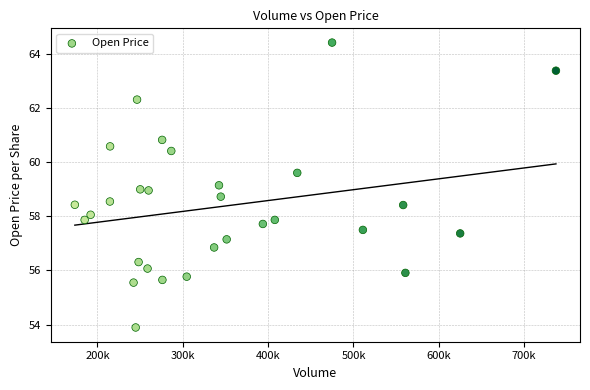

What is the range of X values (max minus min)?

563700.0